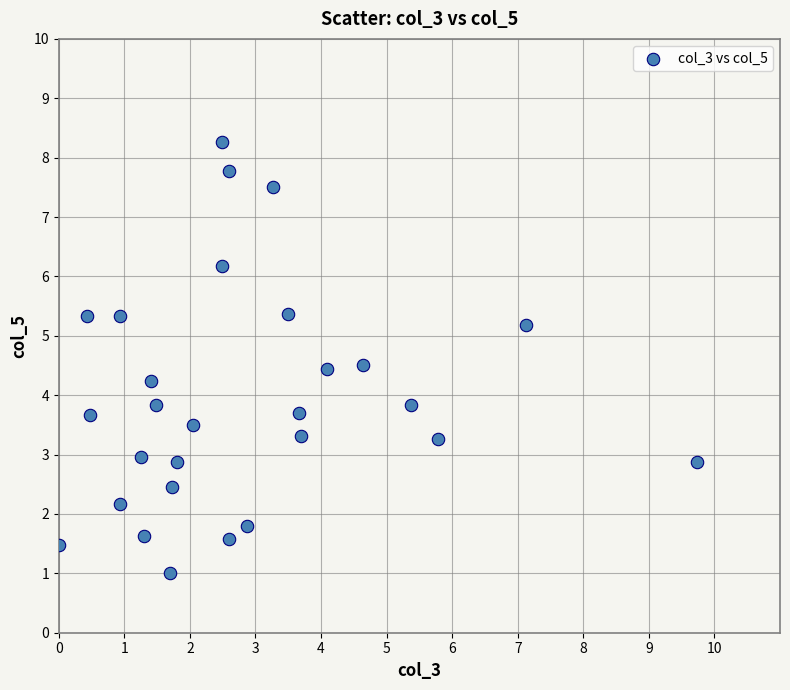

What is the range of Y values (max minus min)?

7.3